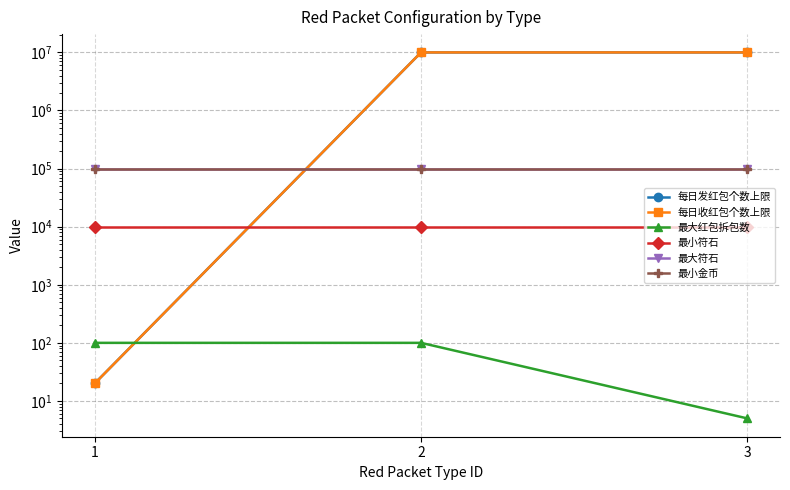

Reading left to right, what are all the values shown in this chart?

每日发红包个数上限: 20	9999999	9999999
每日收红包个数上限: 20	9999999	9999999
最大红包拆包数: 100	100	5
最小符石: 10000	10000	10000
最大符石: 100000	100000	100000
最小金币: 100000	100000	100000